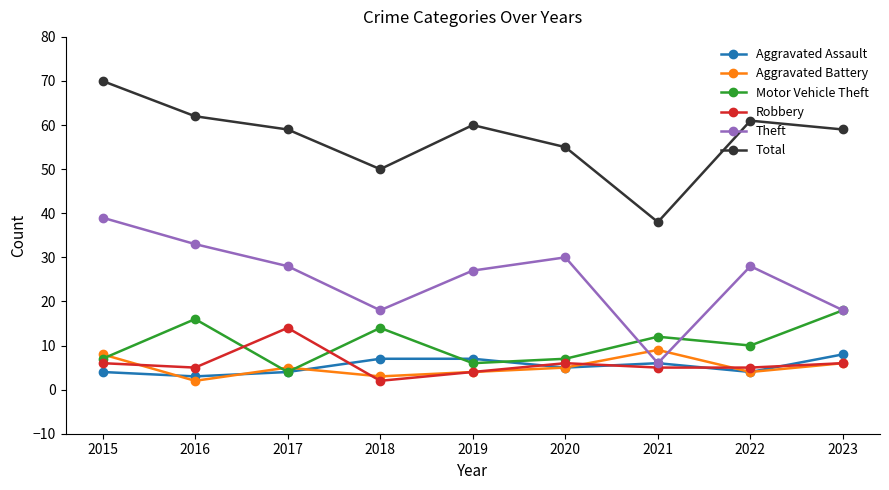

List the series in order of their peak value, highest first.

Total, Theft, Motor Vehicle Theft, Robbery, Aggravated Battery, Aggravated Assault